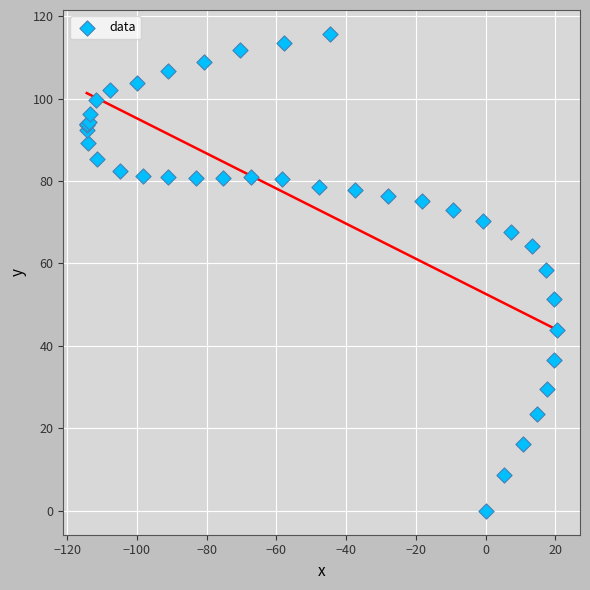

What Y value in the scatter plot is closest to 57?

58.4